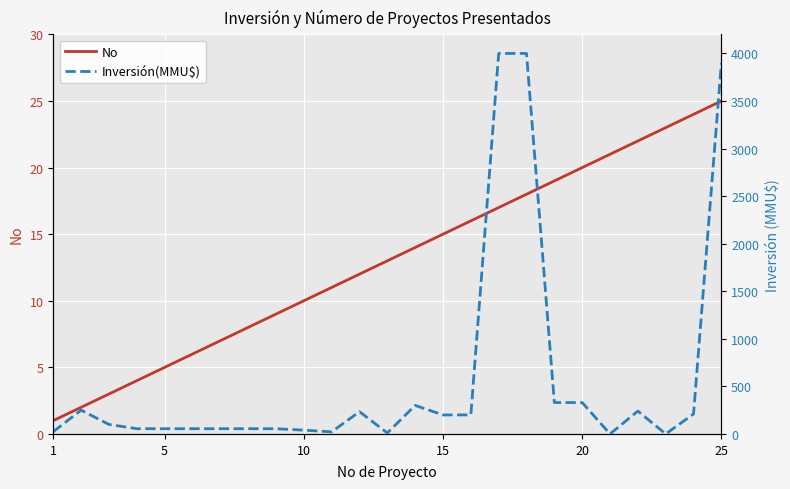

The No series shows 1 at 1. True or false?

True